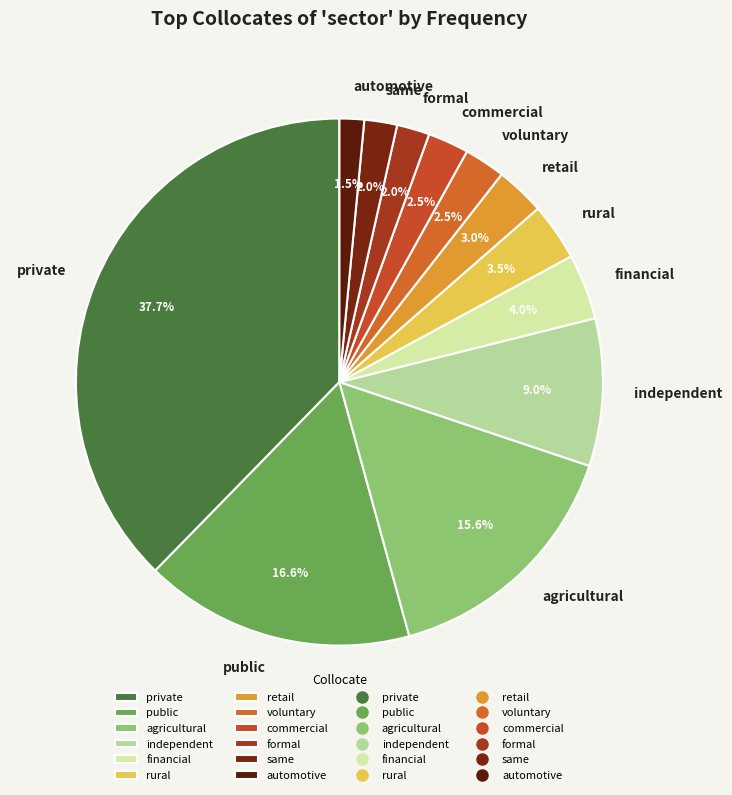

To the nearest percent, what is the average slice percentage?

8%